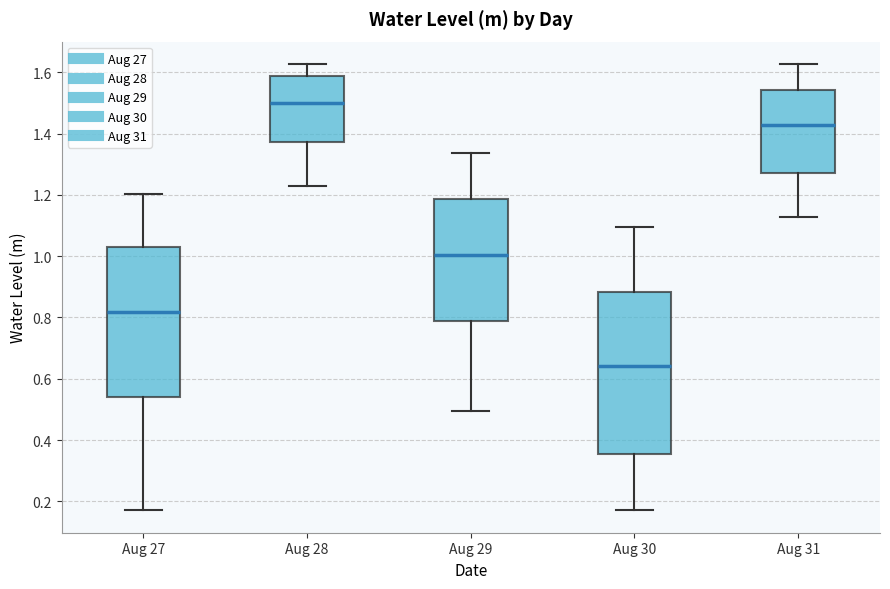

Reading left to right, read every box against the y-axis: the position of its median line, the range the box covers, and the ends of its whiskers. The values are not printed on the chart, so give them approximately, as read against the axis.

Aug 27: median 0.82, box 0.54 to 1.02, whiskers 0.18 to 1.20
Aug 28: median 1.50, box 1.38 to 1.58, whiskers 1.22 to 1.62
Aug 29: median 1.00, box 0.78 to 1.18, whiskers 0.50 to 1.34
Aug 30: median 0.64, box 0.36 to 0.88, whiskers 0.18 to 1.10
Aug 31: median 1.42, box 1.28 to 1.54, whiskers 1.12 to 1.62